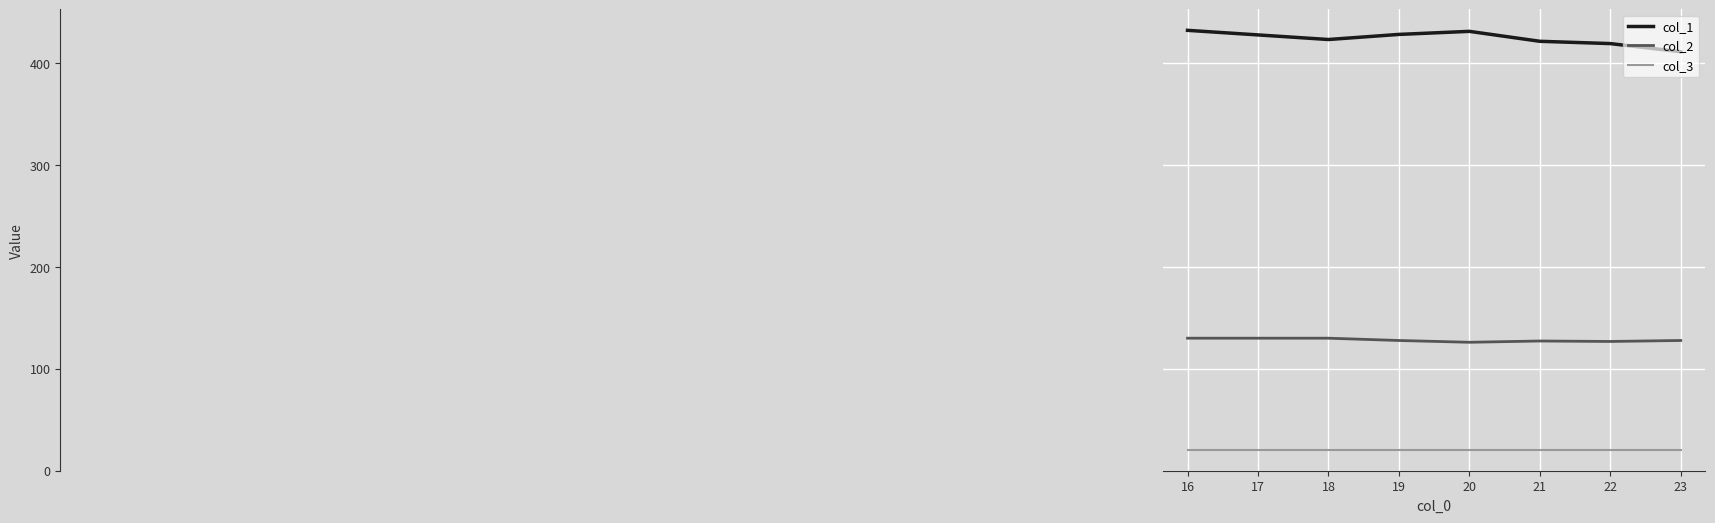

List the series in order of their overall mean, highest first.

col_1, col_2, col_3